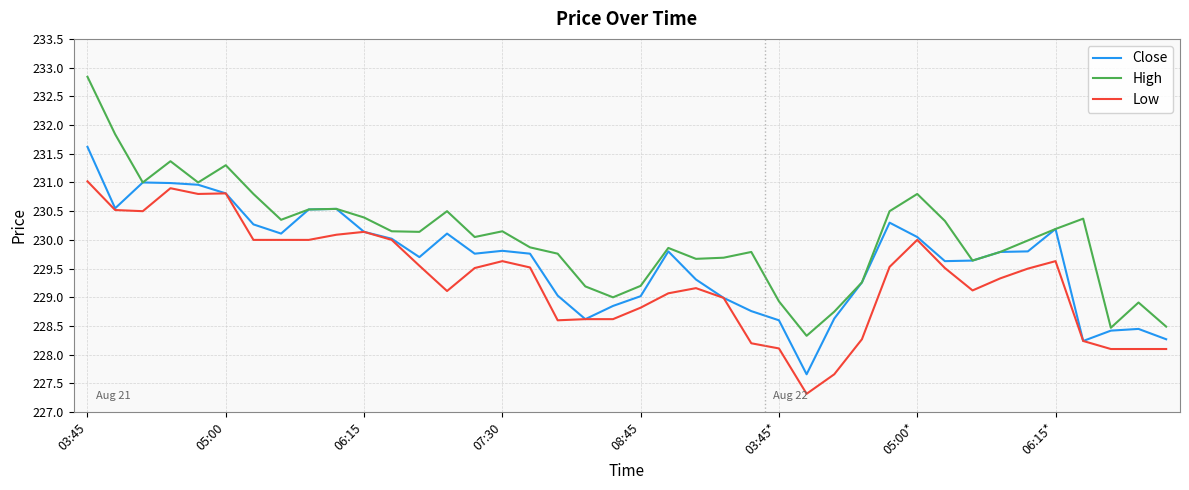

Rank the series by their maximum value, from highest to lowest.

High, Close, Low